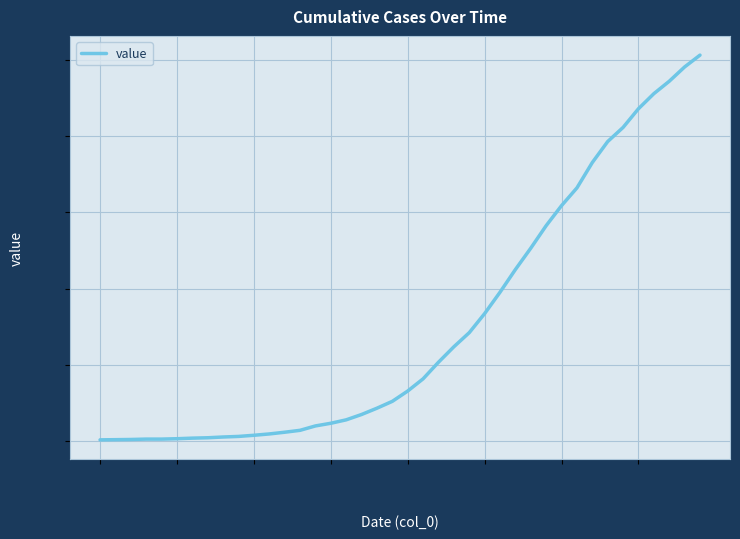

What is the maximum value shown in the chart?

2024